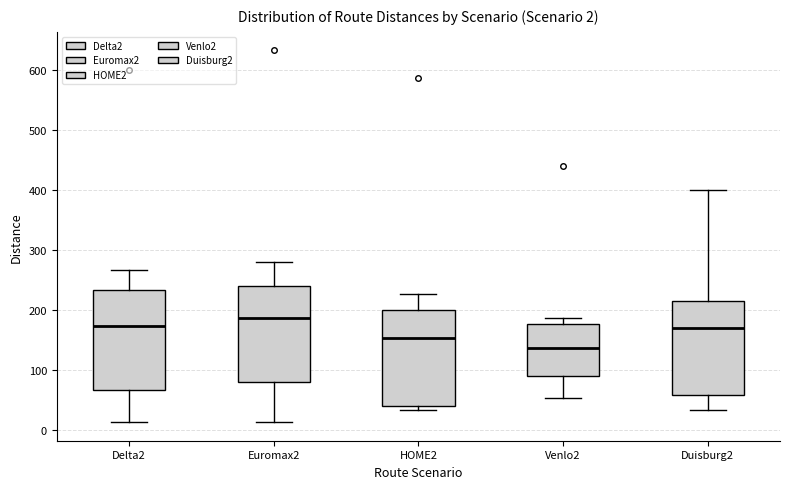

Which box's median line is the lowest?

Venlo2